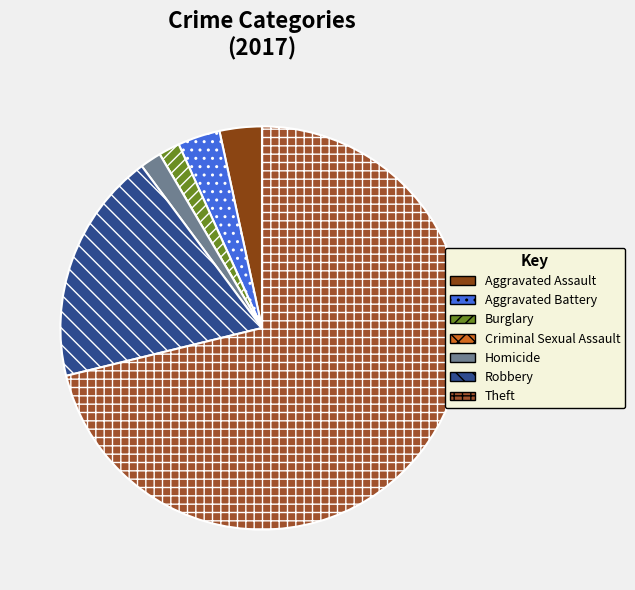

Count the number of slices in the pie.

7